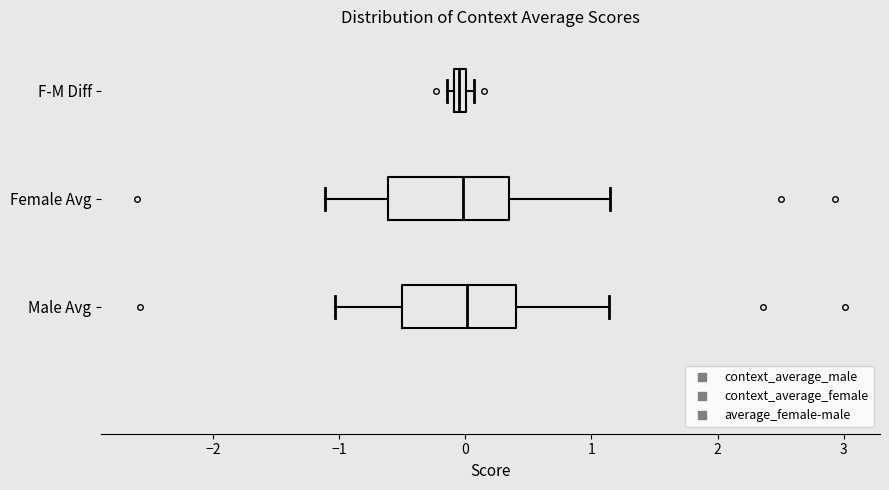

Where does the right whisker of the box for Female Avg end on the x-axis? The values are not printed on the chart, so give them approximately, as read against the axis.

1.1